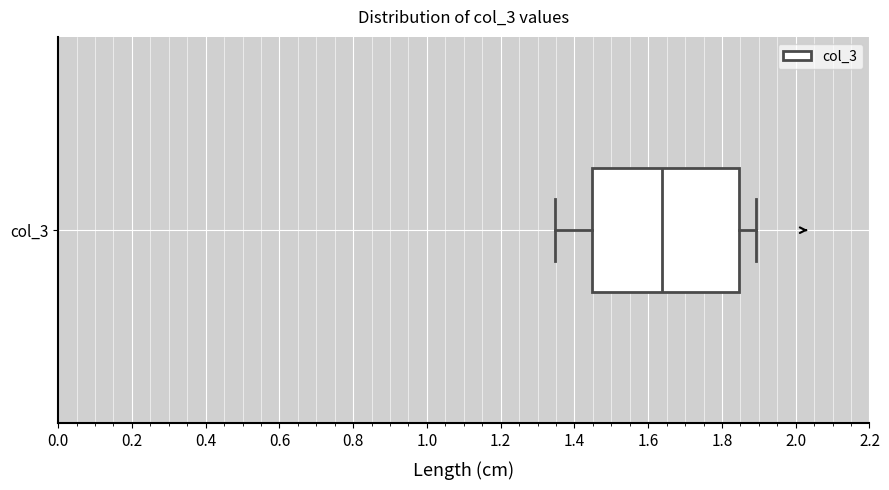

Transcribe this box plot: give where the median line is, the range the box spans, and where the two whiskers end, as read against the x-axis. The values are not printed on the chart, so give them approximately, as read against the axis.

median 1.64, box 1.44 to 1.84, whiskers 1.34 to 1.90